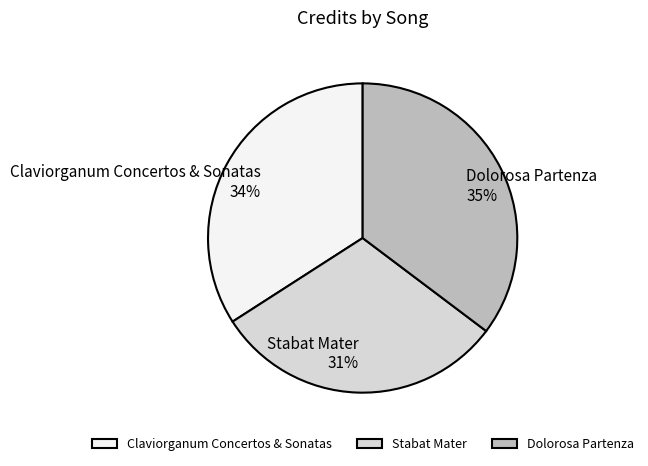

To the nearest percent, what is the difference between the Stabat Mater and Claviorganum Concertos & Sonatas slice percentages?

3%